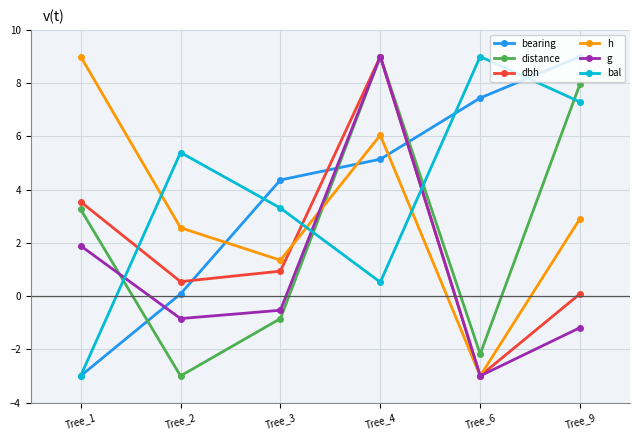

What is the value of the g point at the 6th from the left?

-1.2